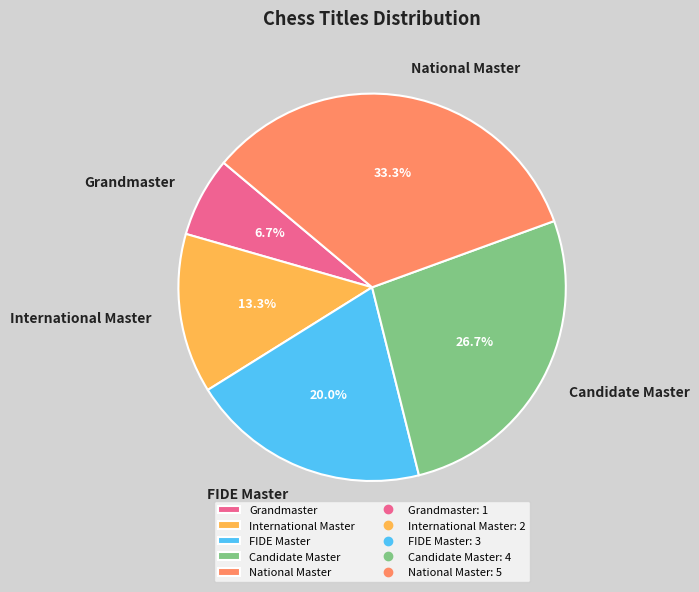

Rank the categories by value from lowest to highest.

Grandmaster, International Master, FIDE Master, Candidate Master, National Master